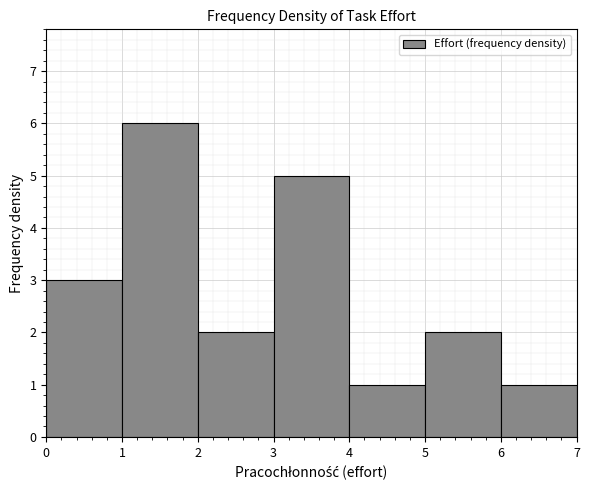

What is the height of the bar covering 4 to 5 on the x-axis? The values are not printed on the chart, so give them approximately, as read against the axis.

1